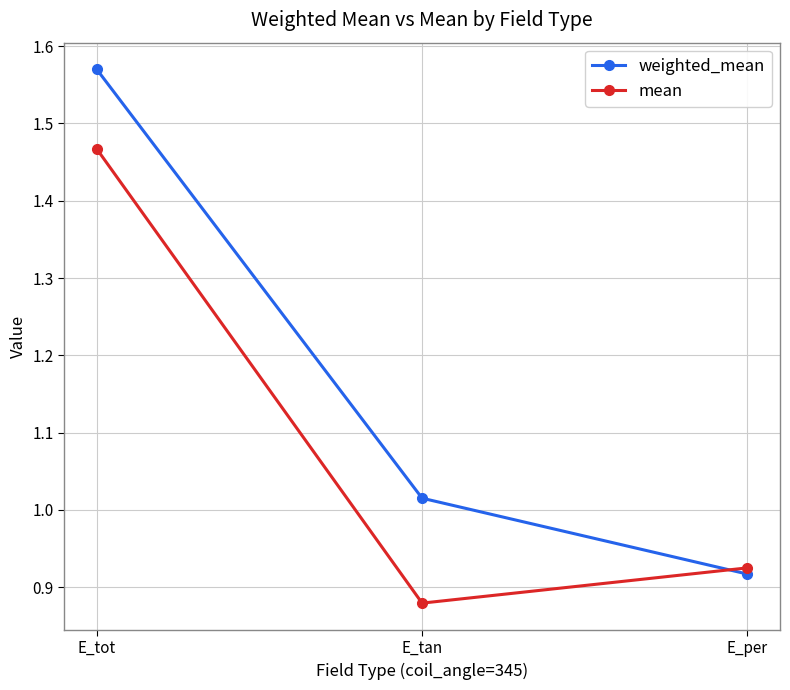

What is the average value of the weighted_mean series?

1.2